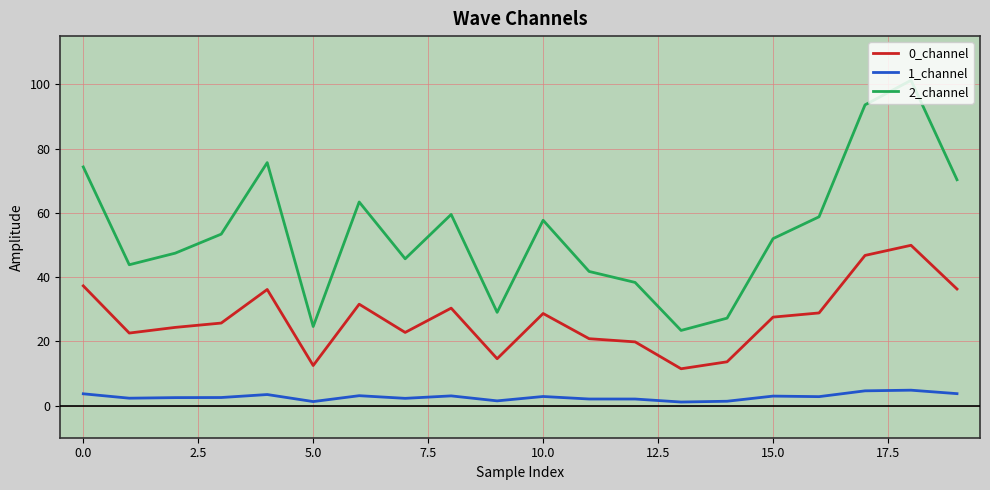

What is the difference between the maximum and minimum values in the 1_channel series?

3.7